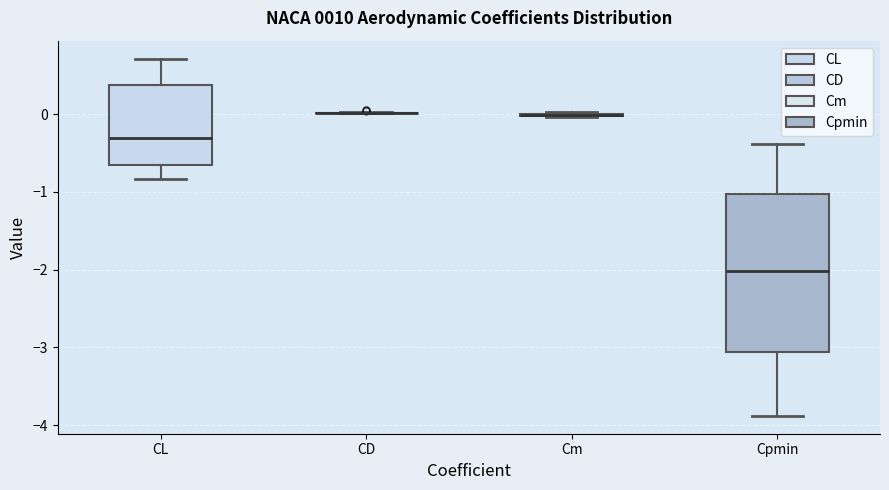

Which box is the tallest, from its lower edge to its upper edge?

Cpmin